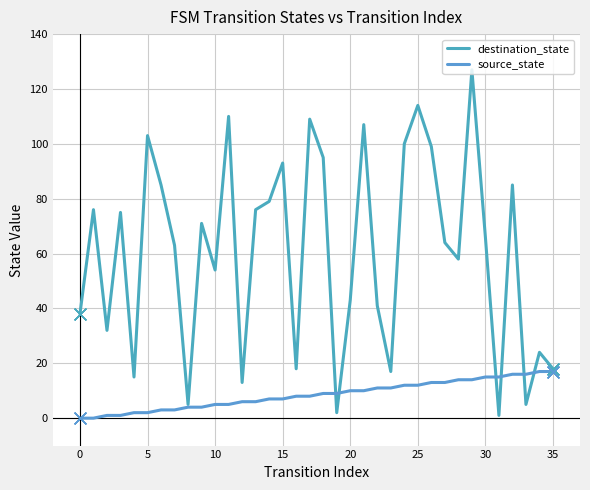

At how many categories does at least one series exceed 119?

1